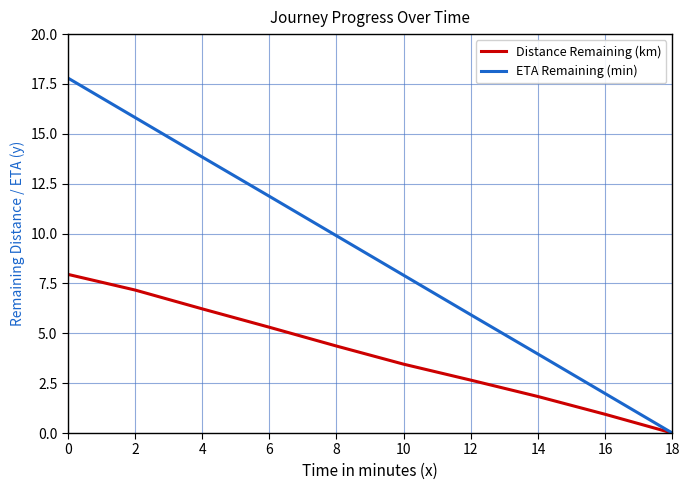

True or false: Distance Remaining (km) has more than 0 points higher than both neighbors.

False